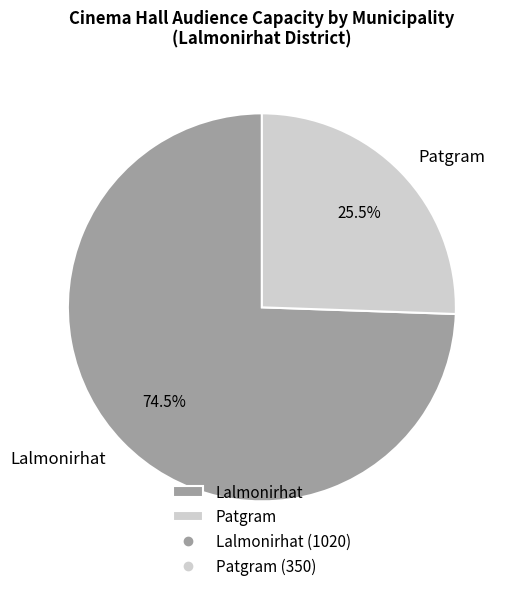

What percentage is NOT represented by Lalmonirhat?

25.5%